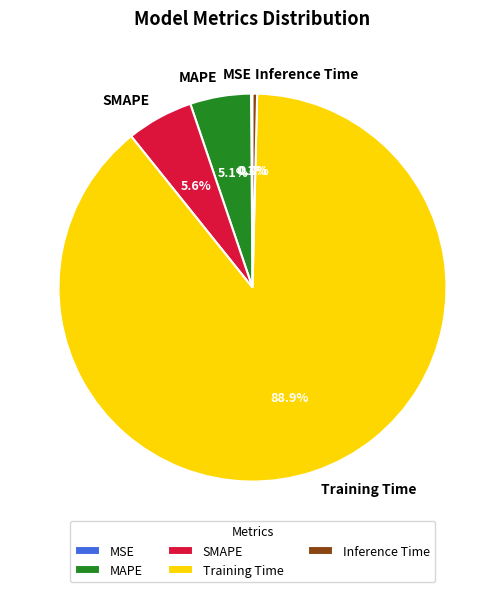

What portion of the pie excludes Inference Time?

99.6%